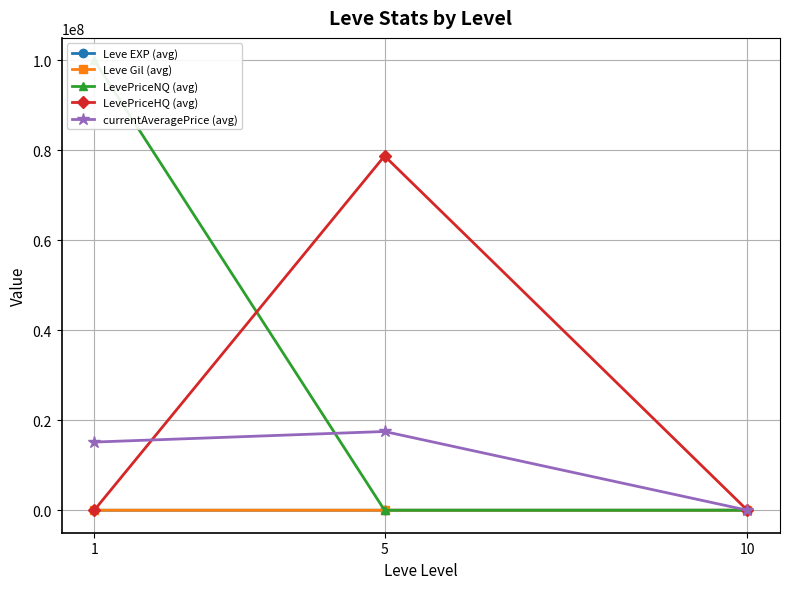

What is the value of the Leve Gil (avg) point at the 3rd from the left?

576.7